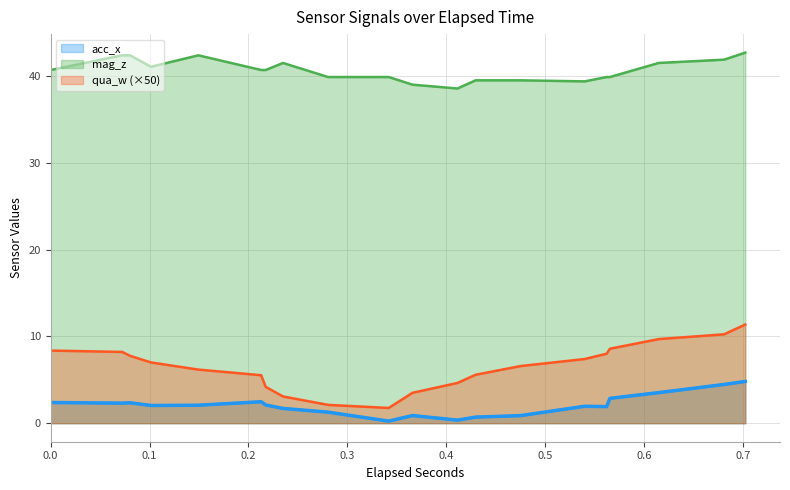

Which series has the largest range (max minus min)?

qua_w (×50)